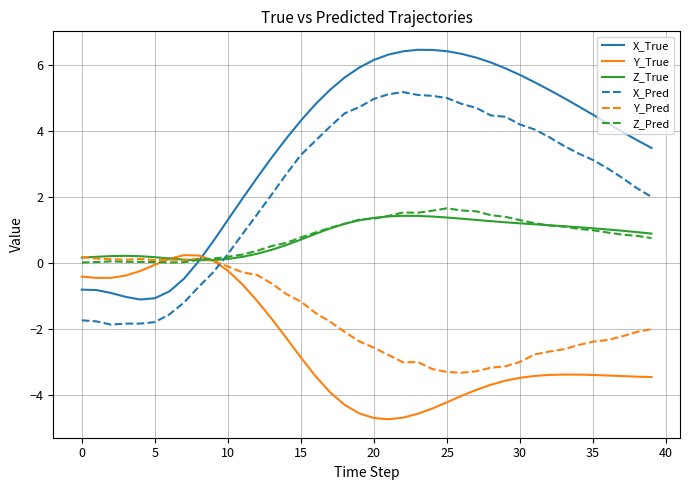

Which series has the largest total across all categories?

X_True